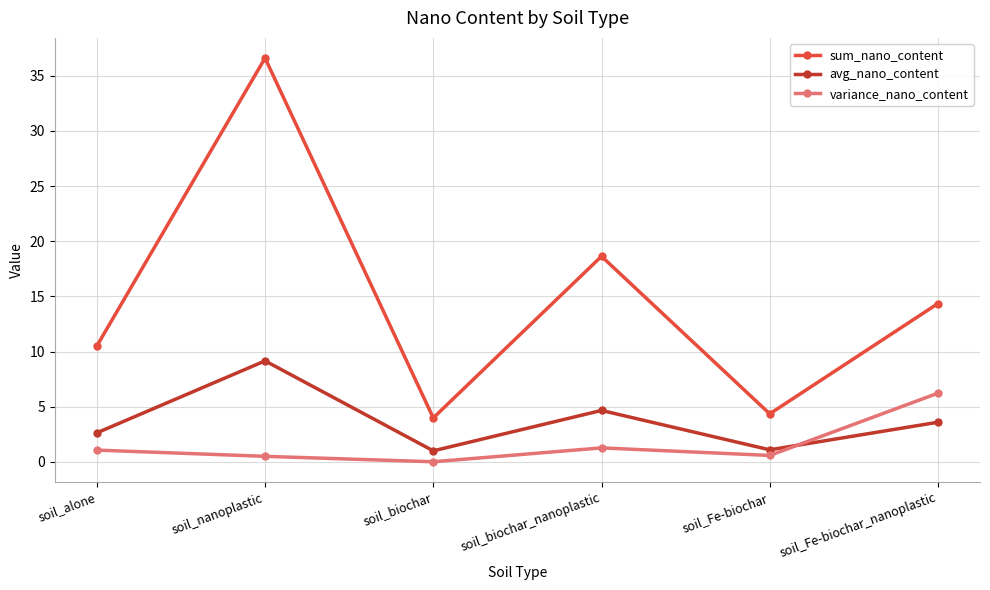

What is the sum of all variance_nano_content values?

9.6